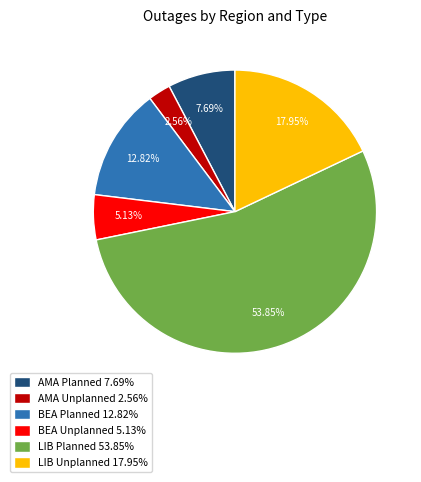

Which has a higher value, AMA Planned 7.69% or AMA Unplanned 2.56%?

AMA Planned 7.69%